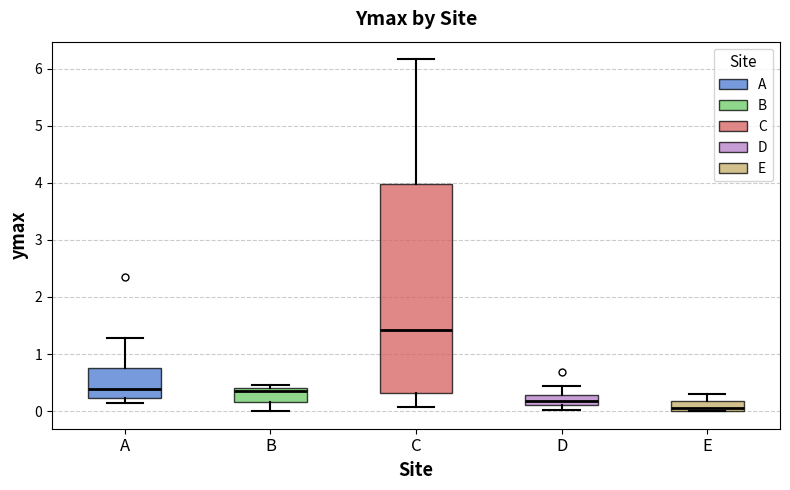

Where does the lower whisker of the box for C end on the y-axis? The values are not printed on the chart, so give them approximately, as read against the axis.

0.1